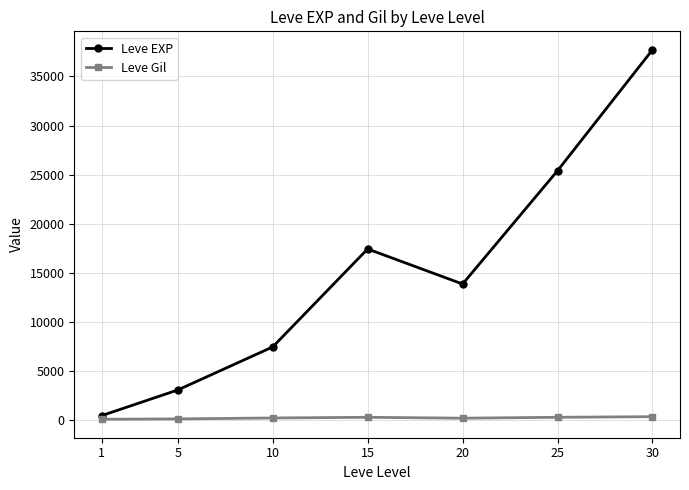

What is the spread (max minus min) of values at 20?

13655.8